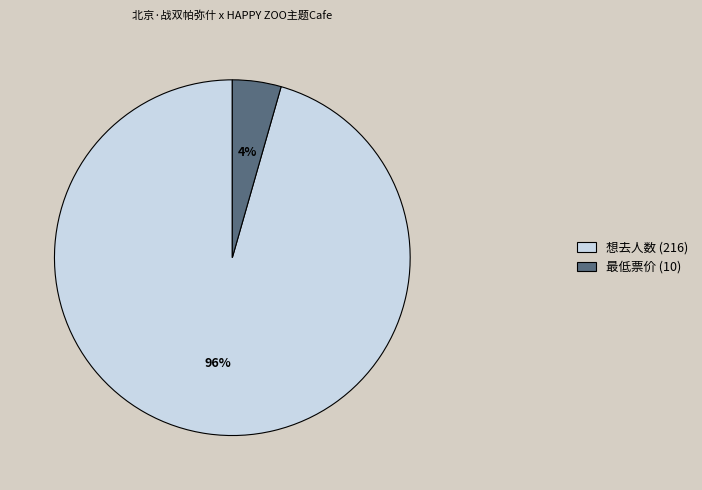

Is it true that 想去人数 (216) is 96% of the pie?

True